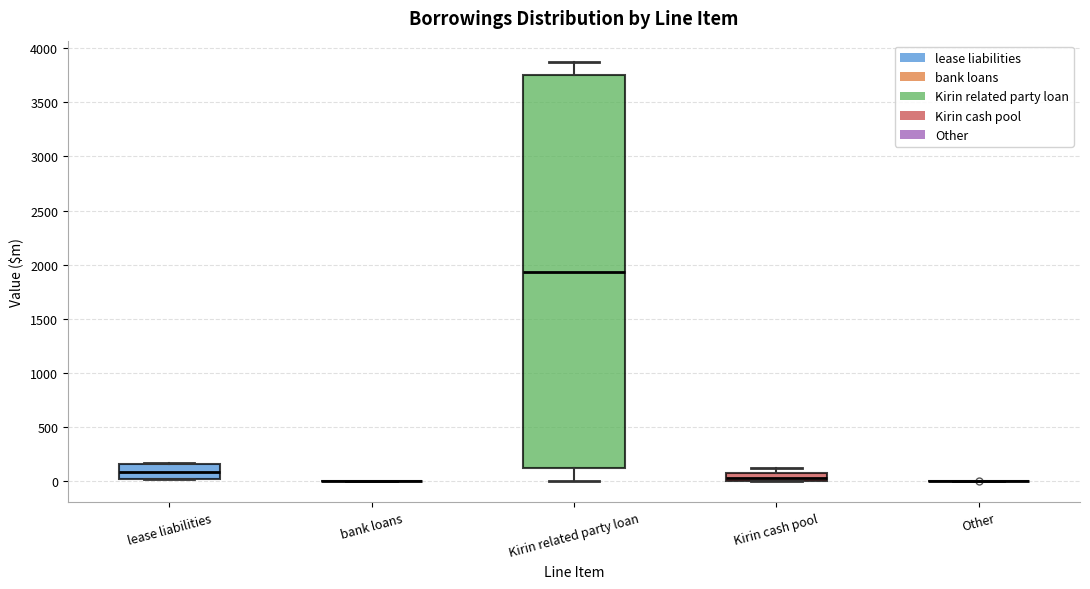

Where does the median line of the box for Kirin related party loan sit on the y-axis? The values are not printed on the chart, so give them approximately, as read against the axis.

1950